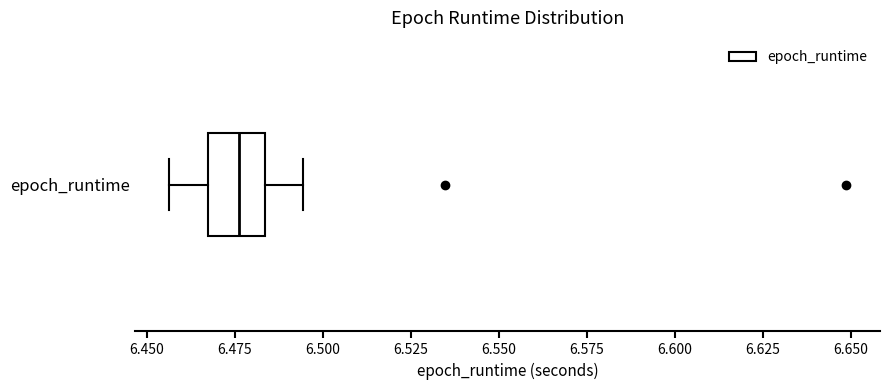

Where does the right whisker of the box for epoch_runtime end on the x-axis? The values are not printed on the chart, so give them approximately, as read against the axis.

6.495